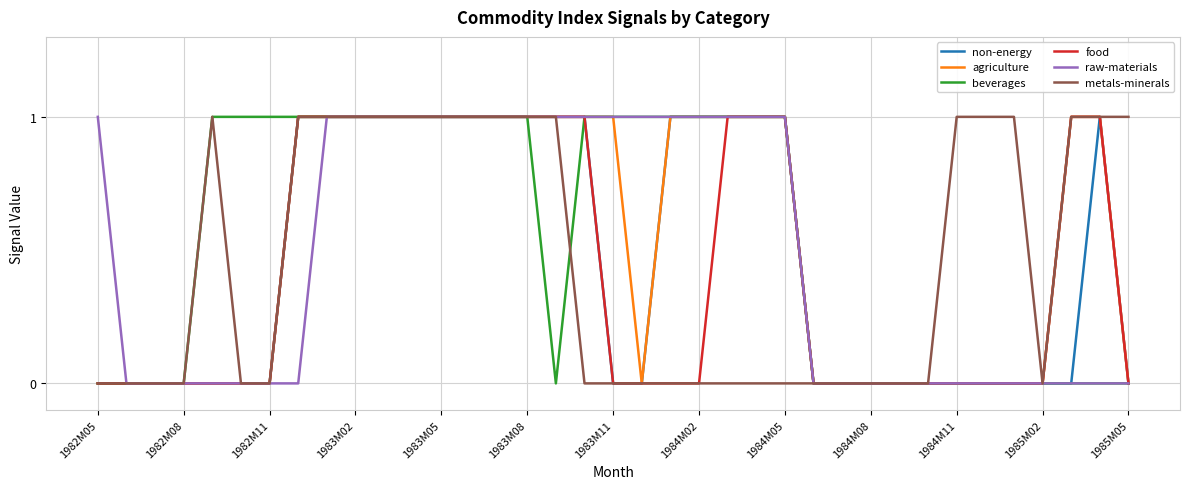

Which label corresponds to the smallest value in the chart?

1982M05